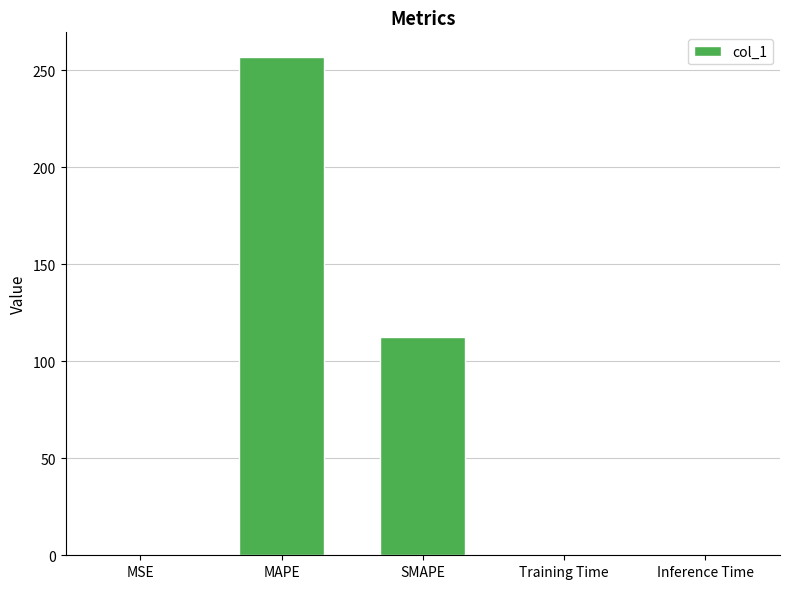

At which category does the chart reach its peak across all series?

MAPE